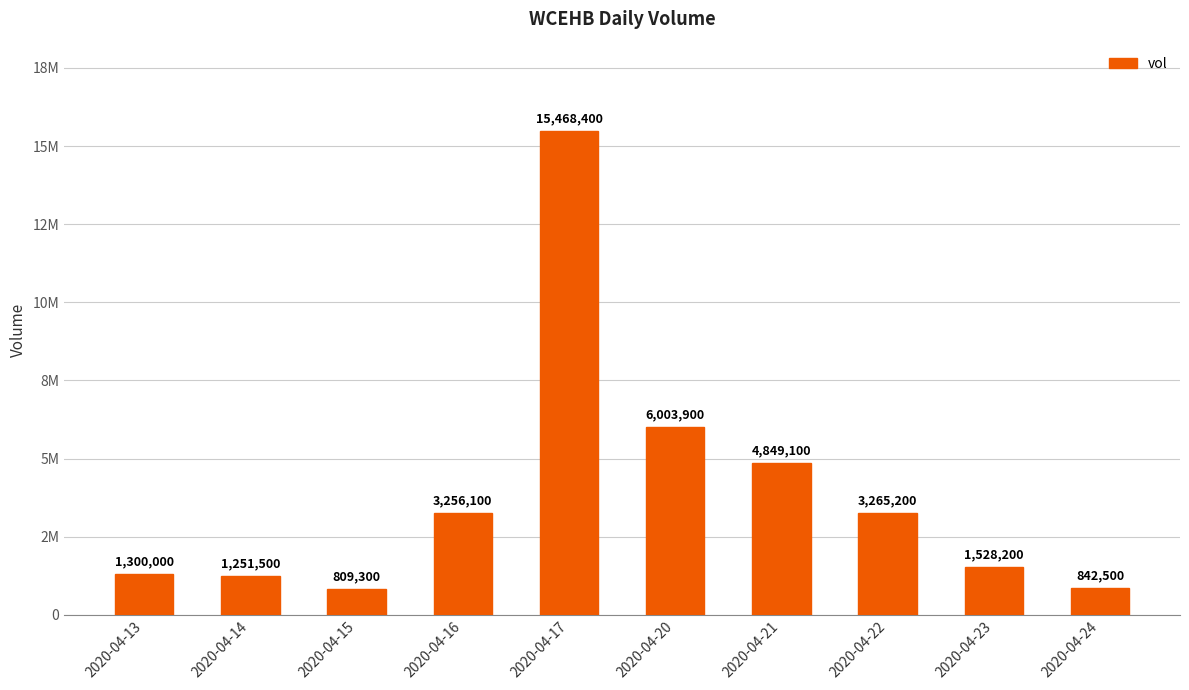

Is it true that the value at 2020-04-20 is 6003900?

True